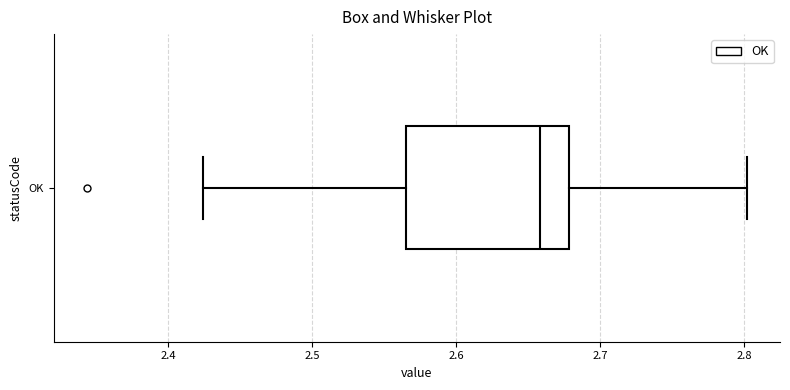

Where does the right whisker of the box for OK end on the x-axis? The values are not printed on the chart, so give them approximately, as read against the axis.

2.80